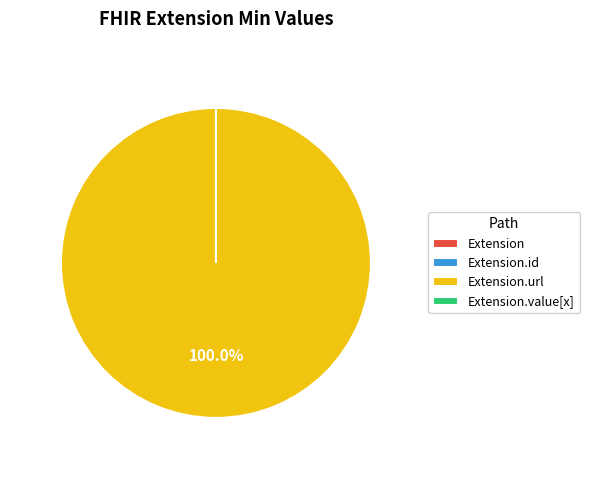

How many segments does this pie chart have?

4